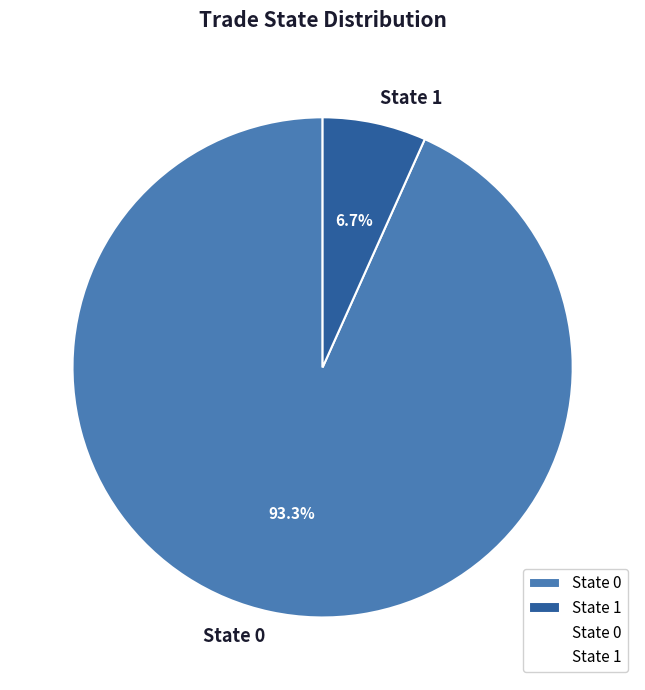

Which slice is the smallest?

State 1